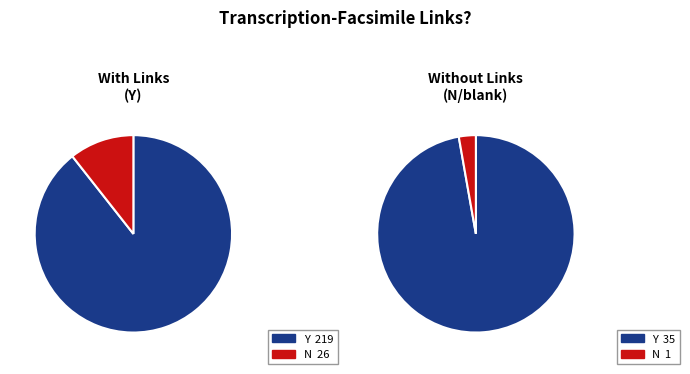

Combined, do 14 and 5 account for over 50%?

No